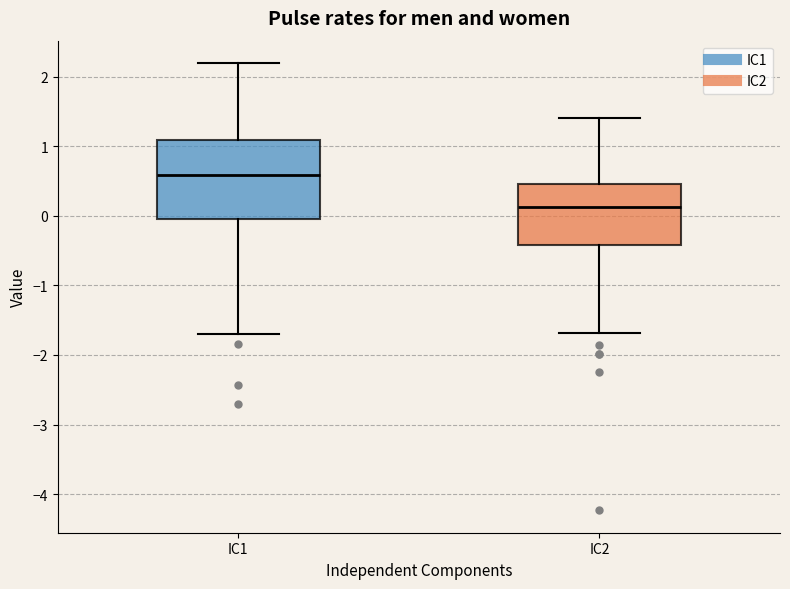

Reading left to right, transcribe this box plot: for each box, give where its median line is, the range the box spans, and where its two whiskers end, as read against the y-axis. The values are not printed on the chart, so give them approximately, as read against the axis.

IC1: median 0.6, box 0.0 to 1.1, whiskers -1.7 to 2.2
IC2: median 0.1, box -0.4 to 0.5, whiskers -1.7 to 1.4